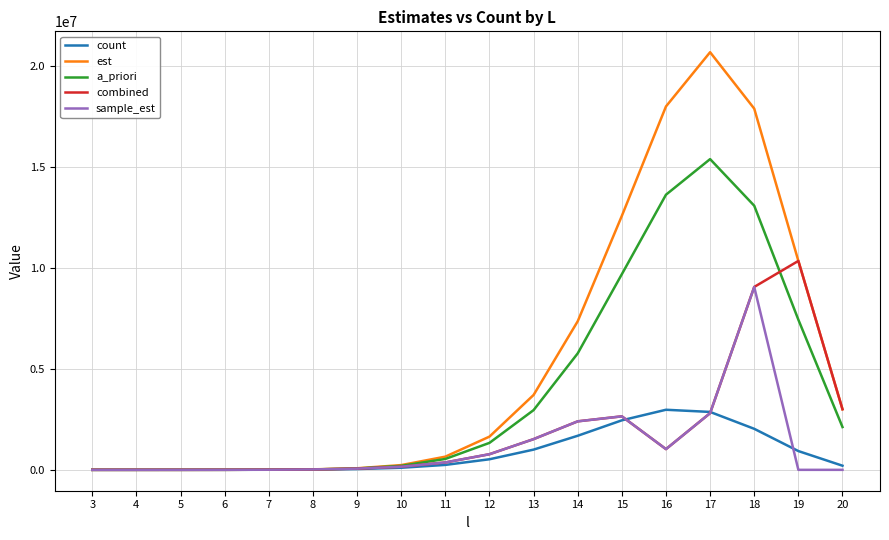

In est, how many points are higher than both neighbors (excluding endpoints)?

1